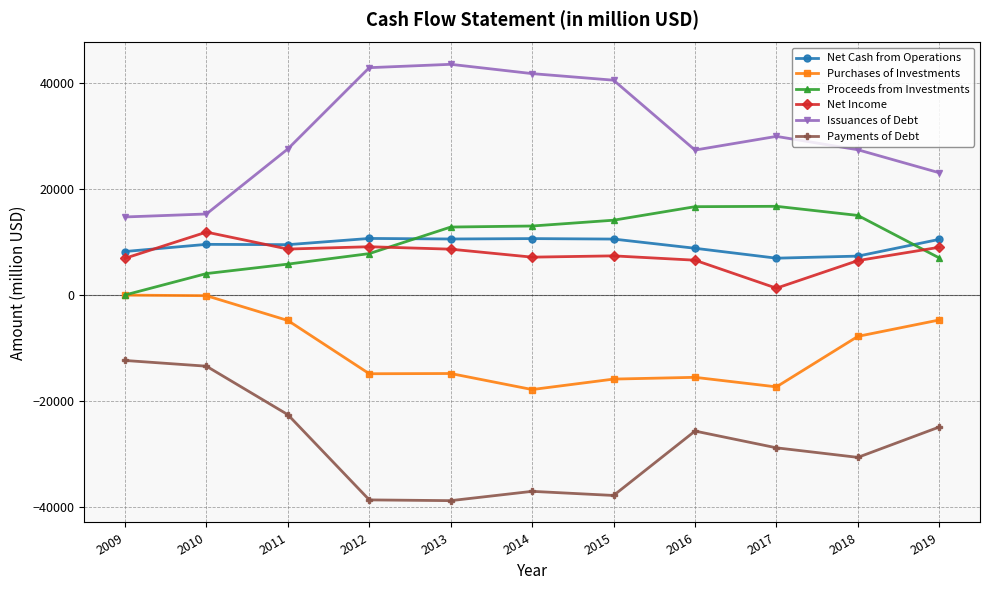

True or false: Payments of Debt and Purchases of Investments intersect in this chart.

False